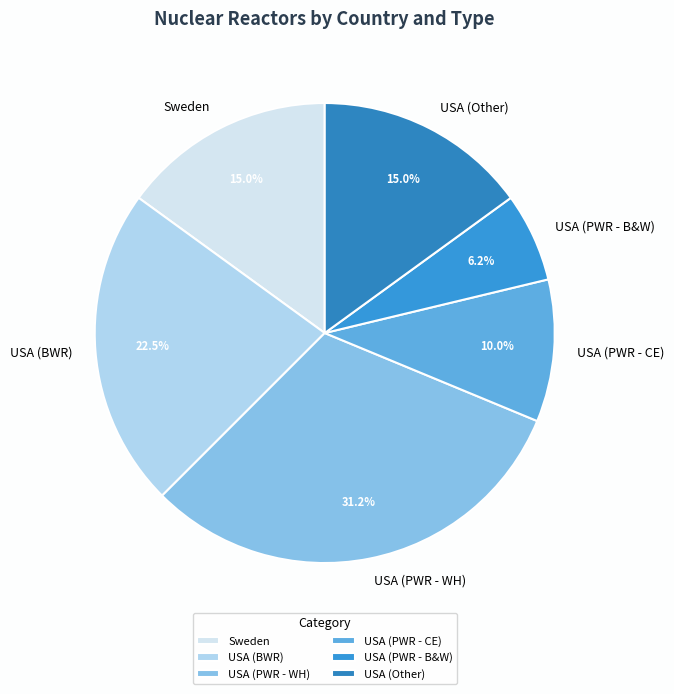

What percentage is the USA (Other) slice, to the nearest percent?

15%